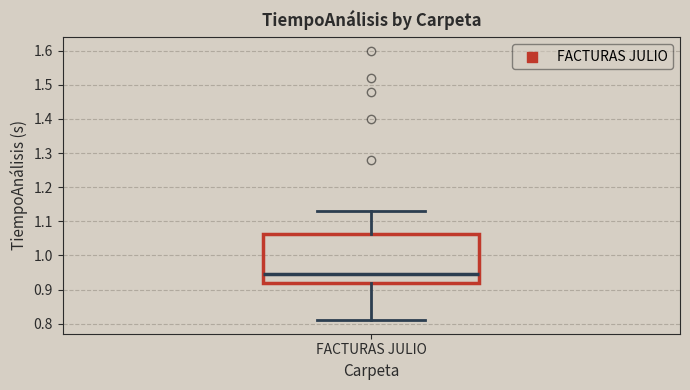

Transcribe this box plot: give where the median line is, the range the box spans, and where the two whiskers end, as read against the y-axis. The values are not printed on the chart, so give them approximately, as read against the axis.

median 0.95, box 0.92 to 1.06, whiskers 0.81 to 1.13